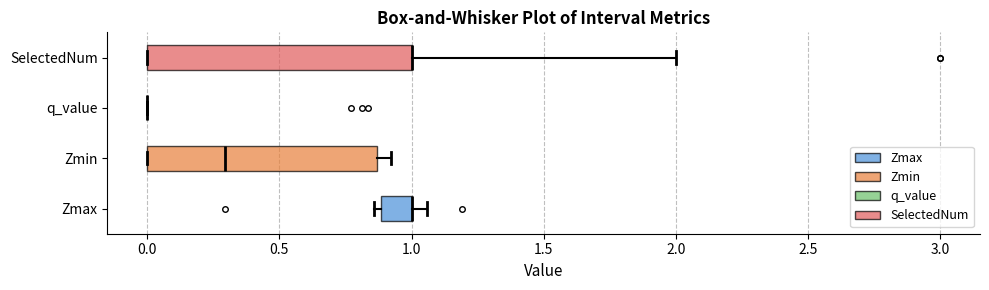

Reading bottom to top, transcribe this box plot: for each box, give where its median line is, the range the box spans, and where its two whiskers end, as read against the x-axis. The values are not printed on the chart, so give them approximately, as read against the axis.

Zmax: median 1.00 (drawn on the box's right edge), box 0.90 to 1.00, whiskers 0.85 to 1.05
Zmin: median 0.30, box 0.00 to 0.85, whiskers 0.00 to 0.90
q_value: box collapsed to a line at 0.00, whiskers 0.00 to 0.00
SelectedNum: median 1.00 (drawn on the box's right edge), box 0.00 to 1.00, whiskers 0.00 to 2.00